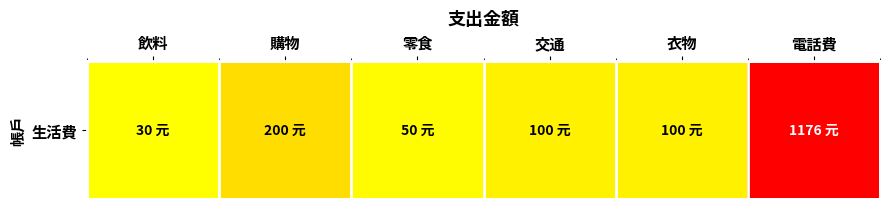

Rank the categories by value from highest to lowest.

電話費, 購物, 交通, 衣物, 零食, 飲料